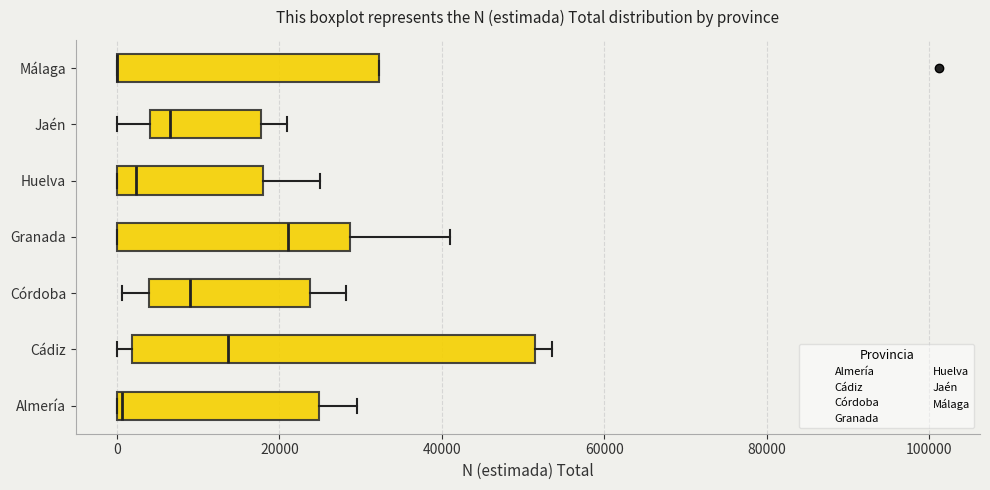

Where does the median line of the box for Granada sit on the x-axis? The values are not printed on the chart, so give them approximately, as read against the axis.

22000